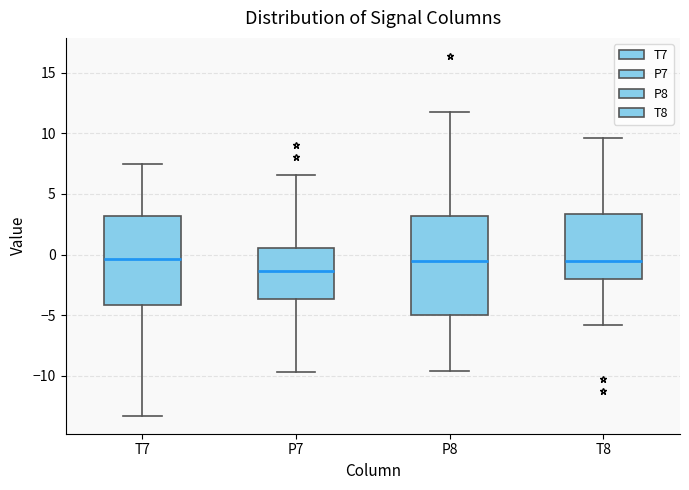

Reading left to right, transcribe this box plot: for each box, give where its median line is, the range the box spans, and where its two whiskers end, as read against the y-axis. The values are not printed on the chart, so give them approximately, as read against the axis.

T7: median -0.5, box -4.0 to 3.0, whiskers -13.5 to 7.5
P7: median -1.5, box -3.5 to 0.5, whiskers -9.5 to 6.5
P8: median -0.5, box -5.0 to 3.0, whiskers -9.5 to 11.5
T8: median -0.5, box -2.0 to 3.5, whiskers -6.0 to 9.5